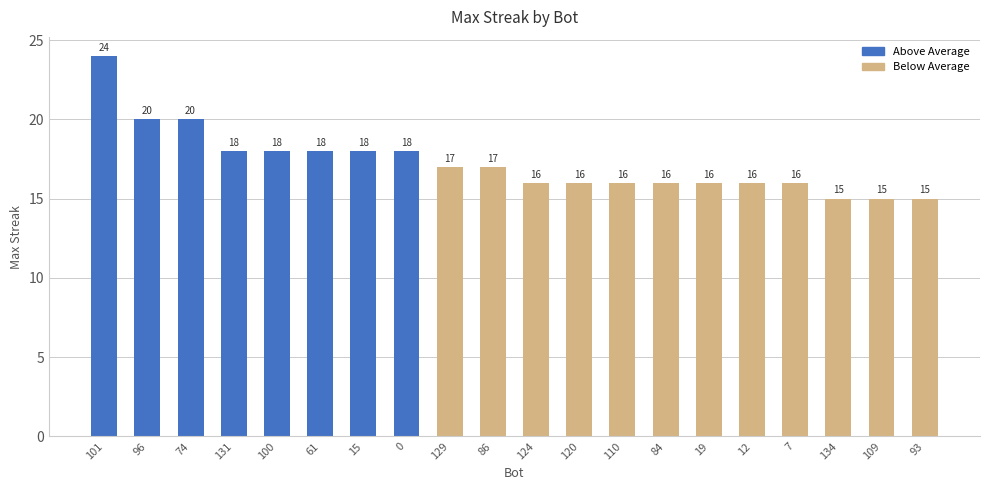

At which category does the chart reach its peak across all series?

101